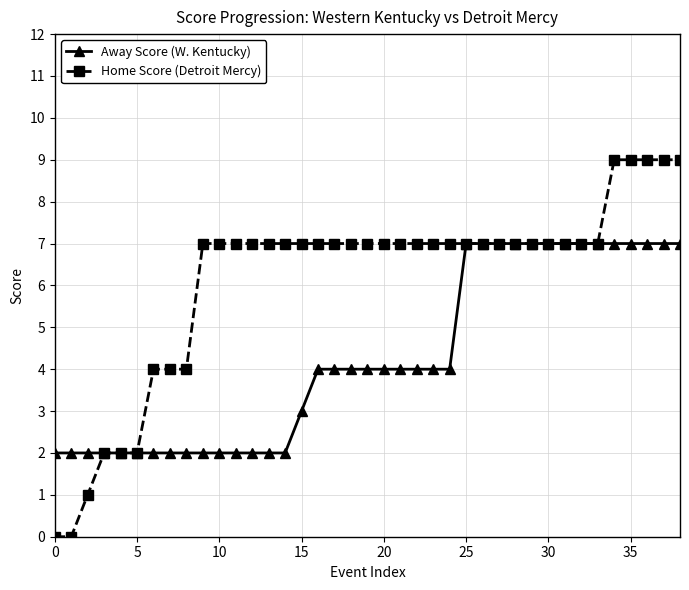

Which series has the largest total across all categories?

Home Score (Detroit Mercy)